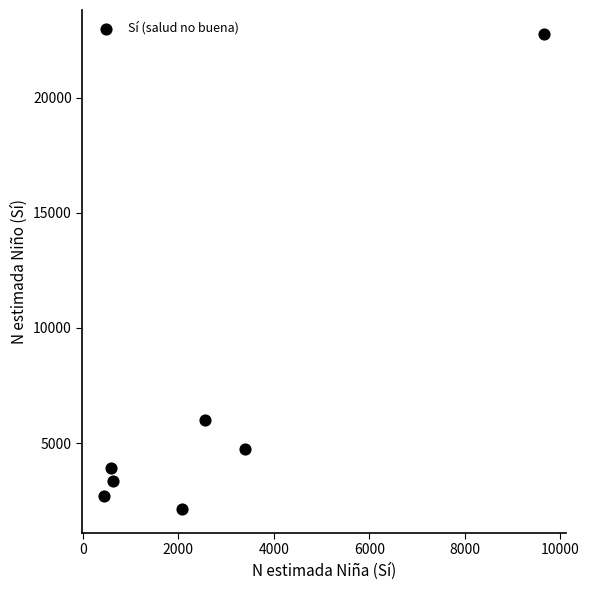

What is the average X value?

2761